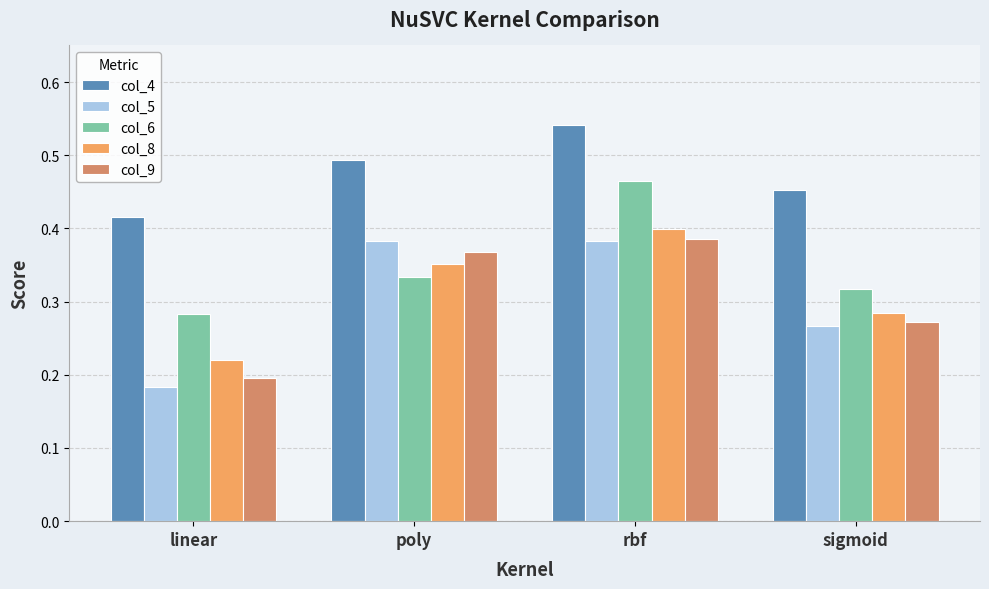

At which category does the chart reach its minimum across all series?

linear